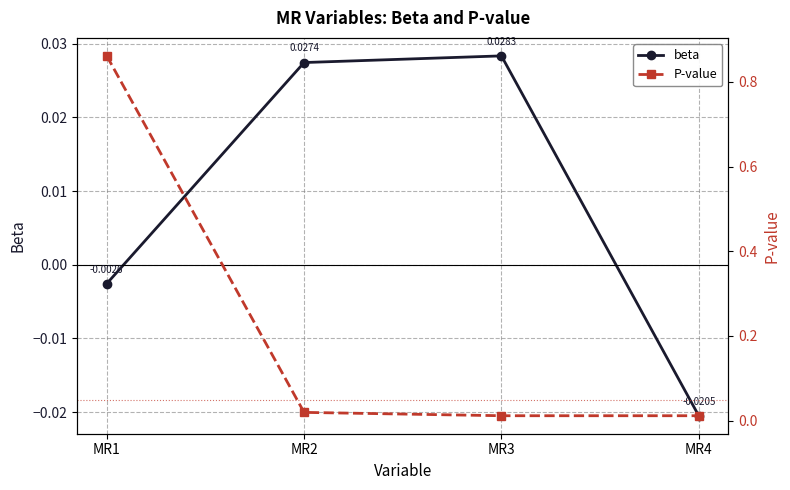

At MR1, list the series in order from smallest to largest.

beta, P-value